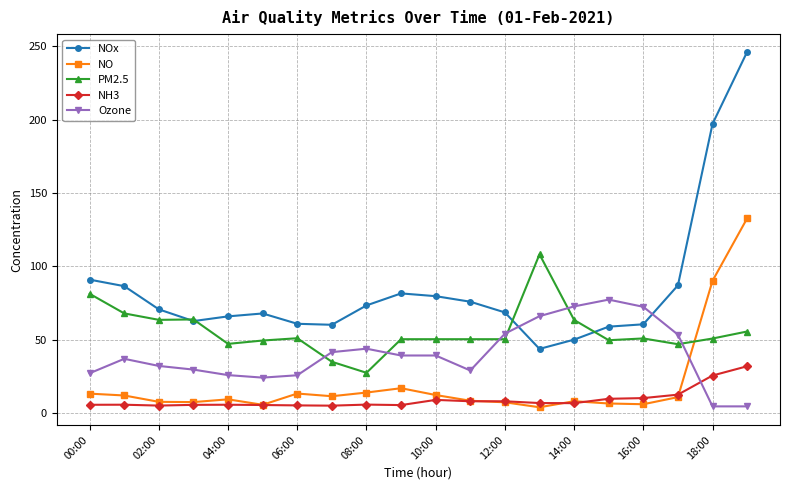

Which series has the largest range (max minus min)?

NOx